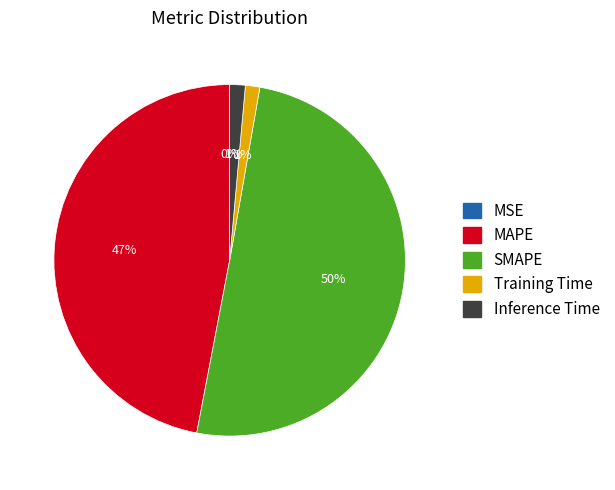

Is it true that SMAPE is 60% of the pie?

False